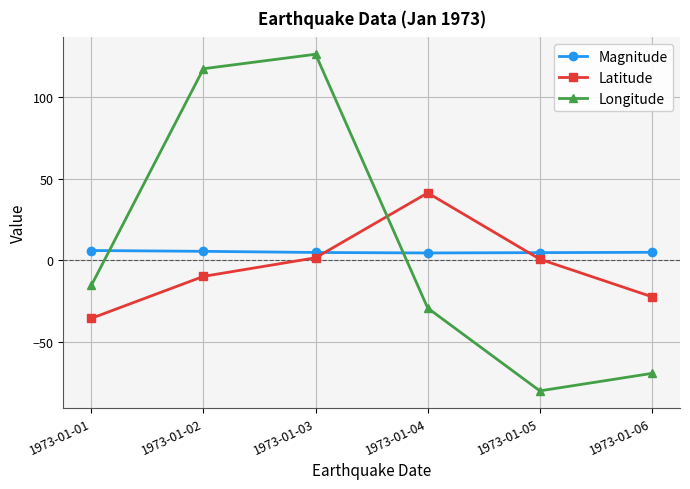

What is the total value across all series at 1973-01-01?

-45.0